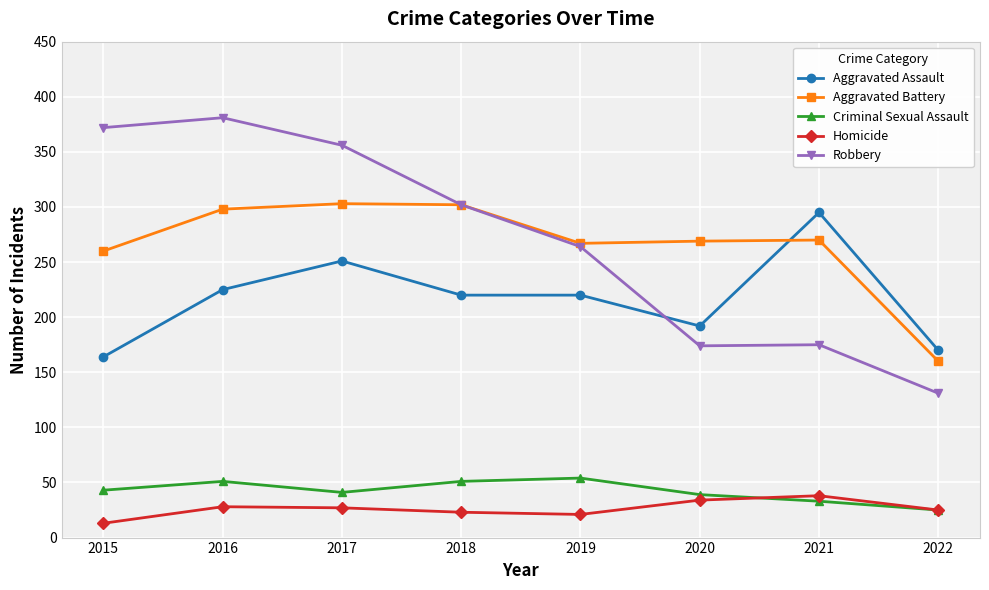

How many values in the Homicide series are below 27?

4